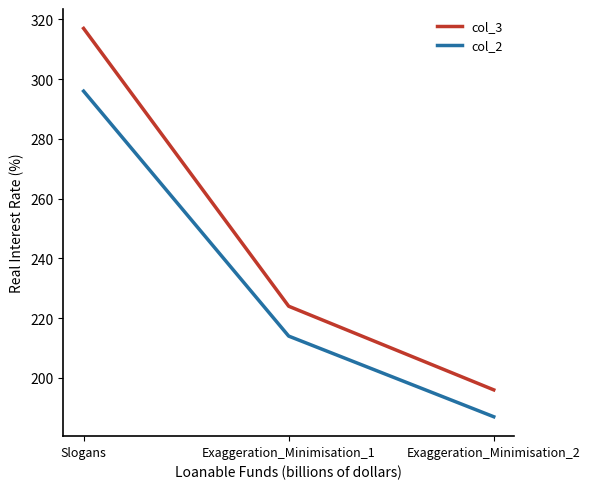

What position from the right is Exaggeration_Minimisation_1?

2